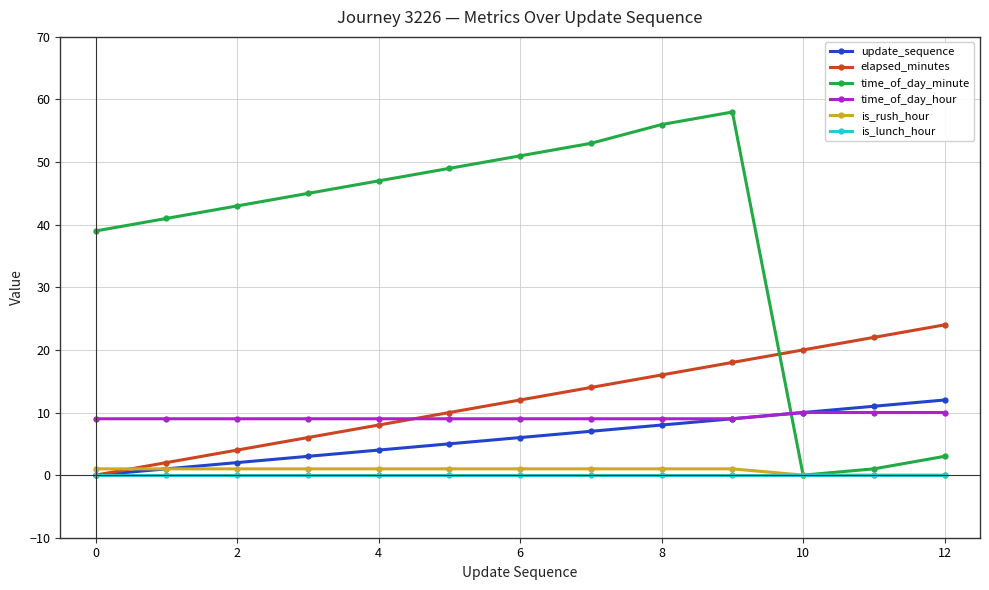

In time_of_day_minute, how many points are higher than both neighbors (excluding endpoints)?

1